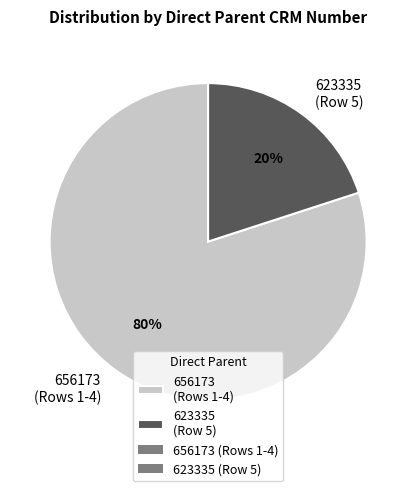

Approximately how many times larger is the value at 656173 (Rows 1-4) compared to 623335 (Row 5)?

4.0